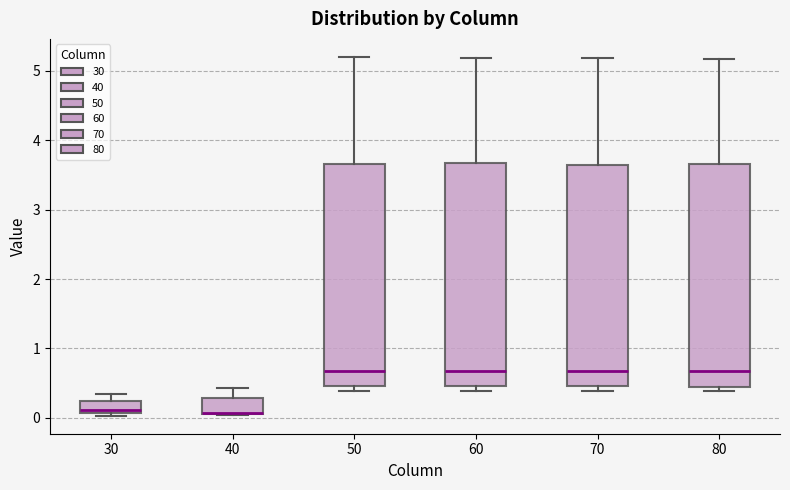

Reading left to right, transcribe this box plot: for each box, give where its median line is, the range the box spans, and where its two whiskers end, as read against the y-axis. The values are not printed on the chart, so give them approximately, as read against the axis.

30: median 0.1 (just above the box's lower edge), box 0.1 to 0.2, whiskers 0.0 to 0.3
40: median 0.1 (drawn on the box's lower edge), box 0.1 to 0.3, whiskers 0.0 to 0.4
50: median 0.7, box 0.5 to 3.7, whiskers 0.4 to 5.2
60: median 0.7, box 0.5 to 3.7, whiskers 0.4 to 5.2
70: median 0.7, box 0.5 to 3.7, whiskers 0.4 to 5.2
80: median 0.7, box 0.4 to 3.7, whiskers 0.4 (just below the box's lower edge) to 5.2